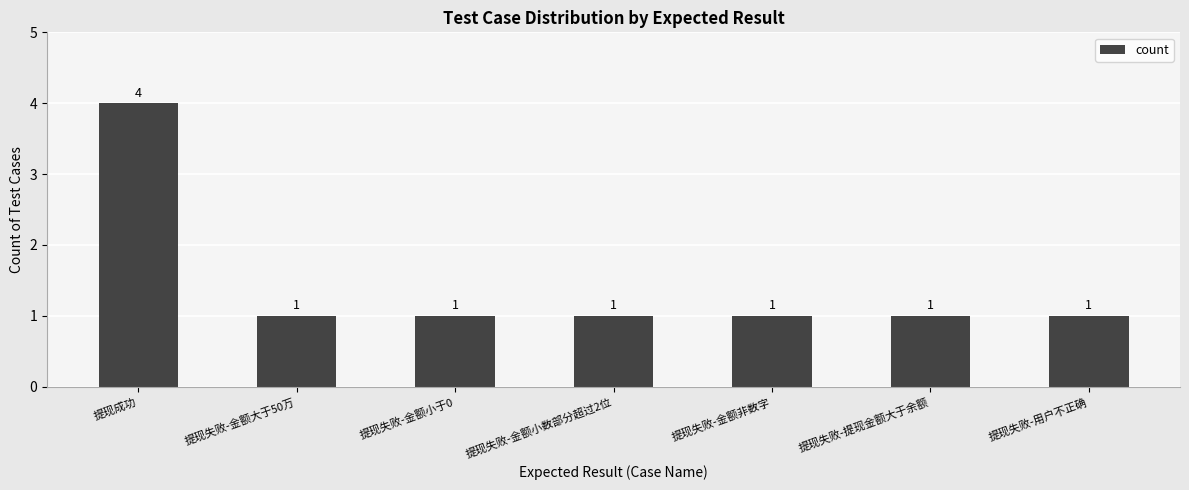

What is the greatest value displayed?

4